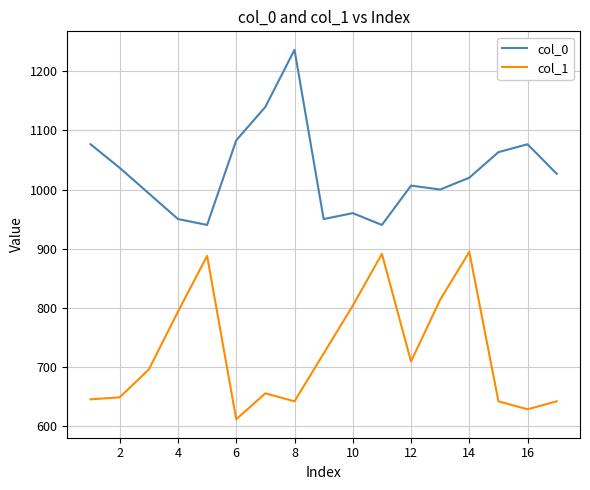

Rank the series by their average value, from highest to lowest.

col_0, col_1